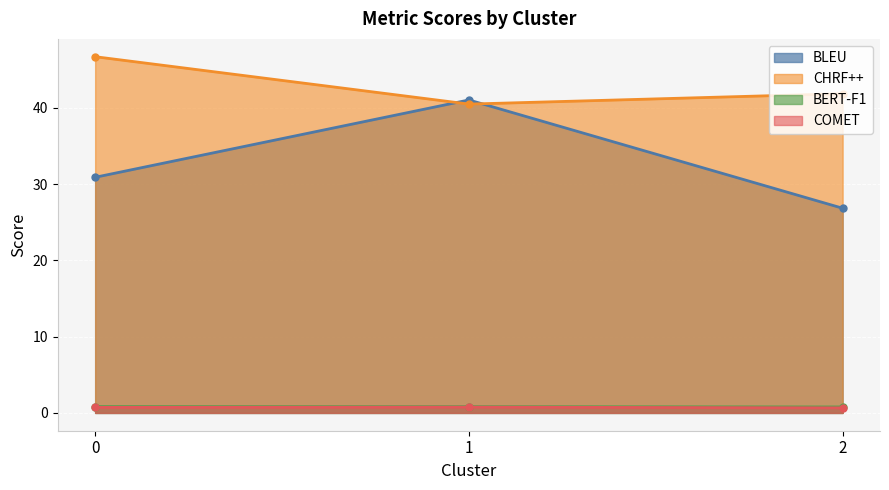

Which series changed the most between 0 and 1?

BLEU